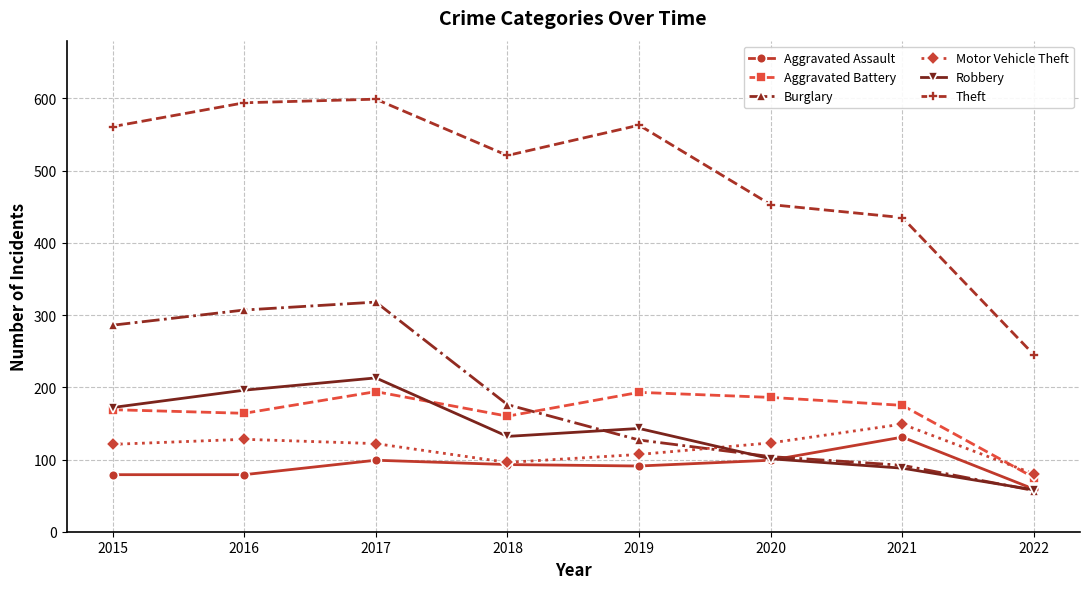

How many categories are shown in the chart?

8